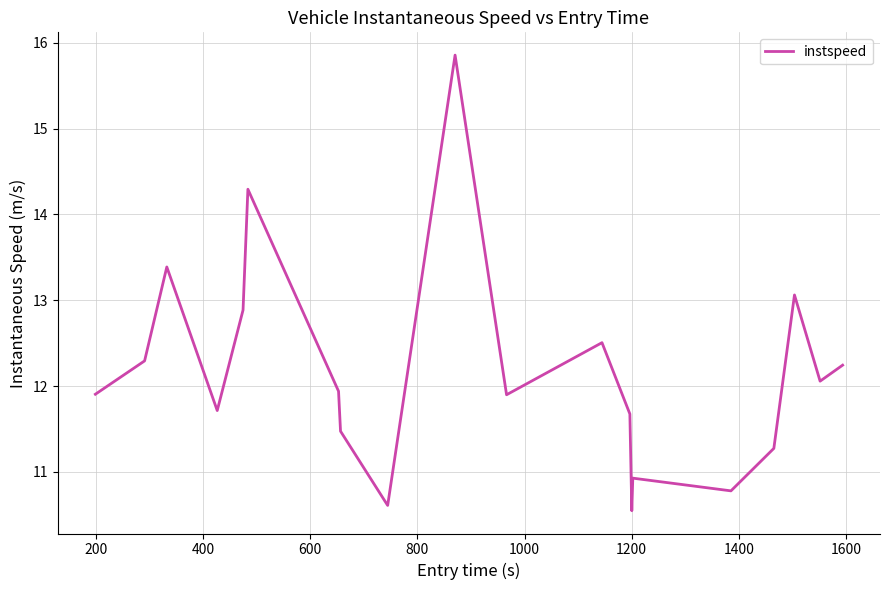

What is the minimum value shown in the chart?

10.5